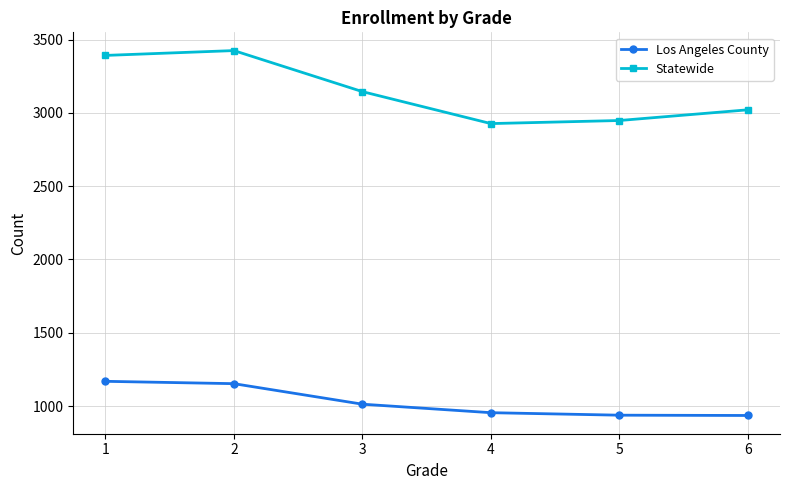

True or false: Statewide and Los Angeles County intersect in this chart.

False